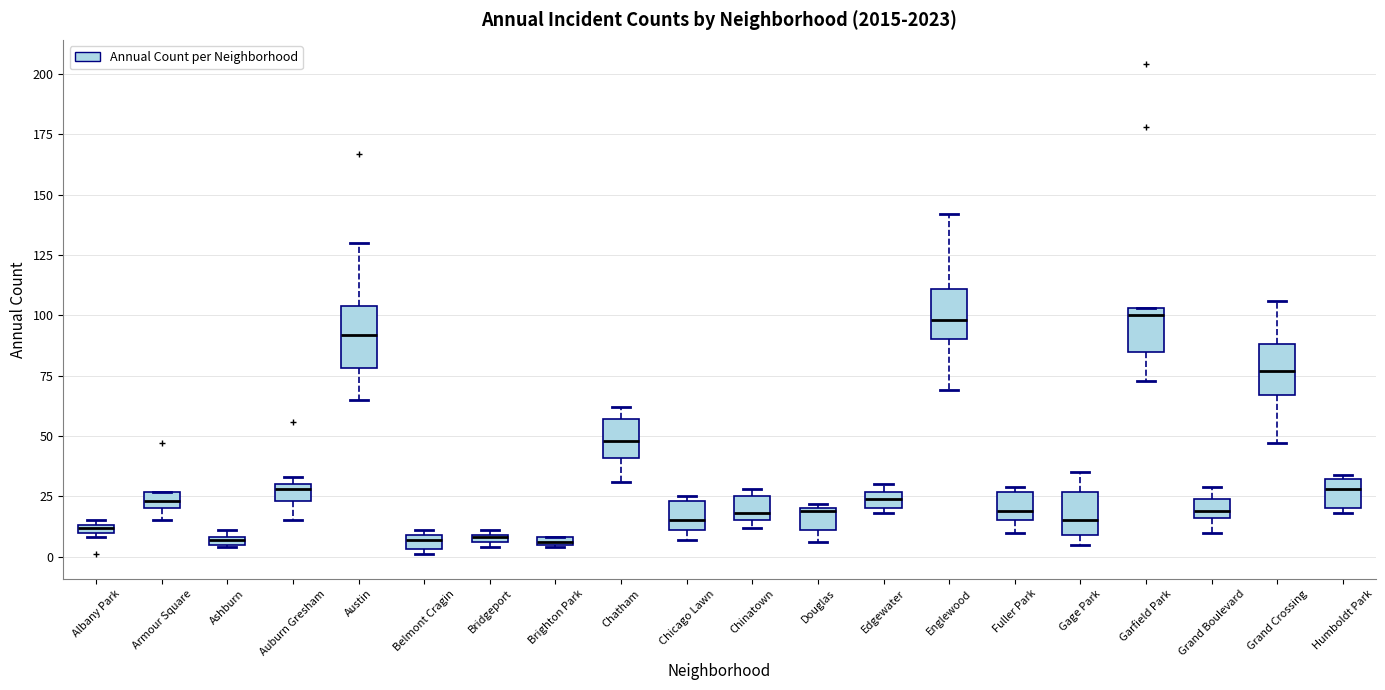

Where is the upper edge of the box for Brighton Park on the y-axis? The values are not printed on the chart, so give them approximately, as read against the axis.

10